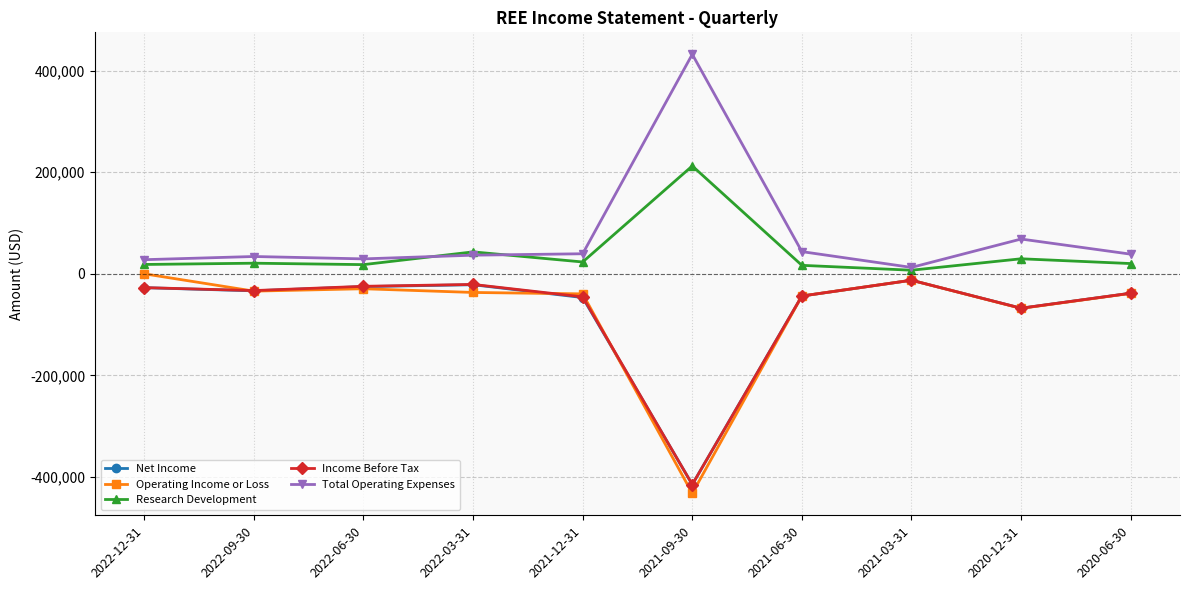

Does the chart have visible grid lines?

Yes